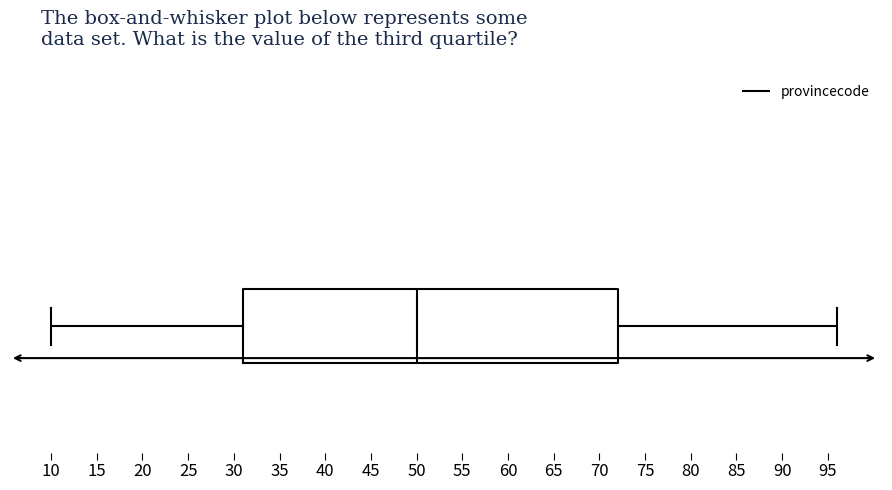

Transcribe this box plot: give where the median line is, the range the box spans, and where the two whiskers end, as read against the x-axis. The values are not printed on the chart, so give them approximately, as read against the axis.

median 50, box 31 to 72, whiskers 10 to 96